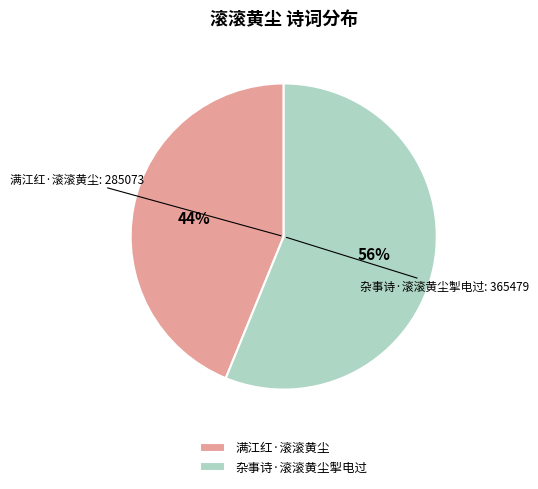

To the nearest percent, what is the difference between the 满江红·滚滚黄尘 and 杂事诗·滚滚黄尘掣电过 slice percentages?

12%